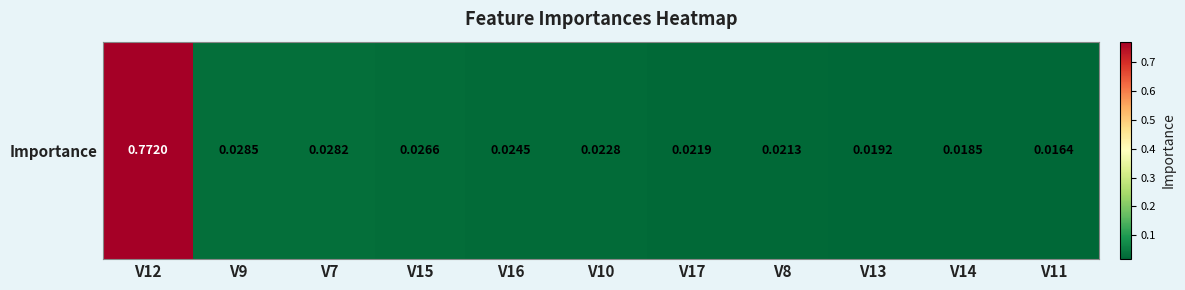

Reading left to right, transcribe all the data shown in this chart.

0.8	0.0	0.0	0.0	0.0	0.0	0.0	0.0	0.0	0.0	0.0